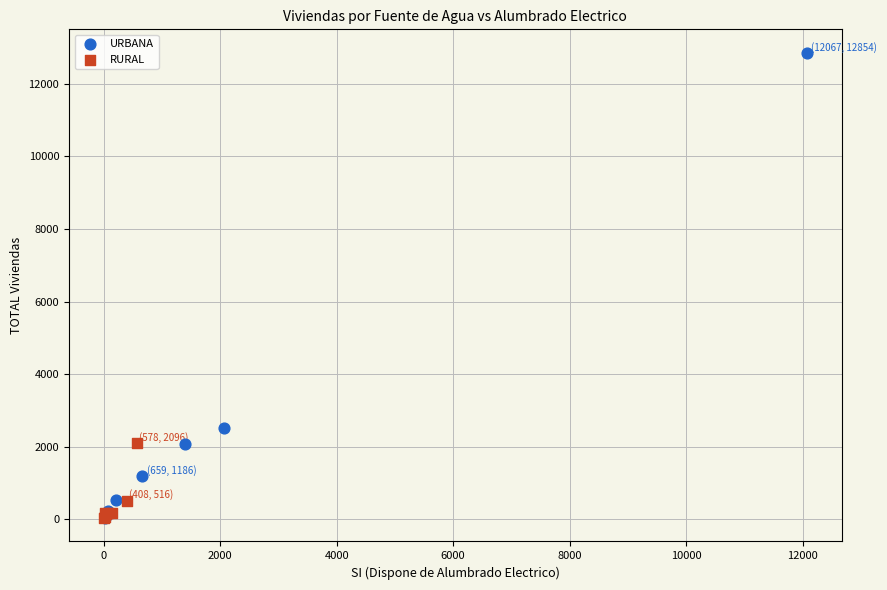

Which series has the largest Y range (max minus min)?

URBANA